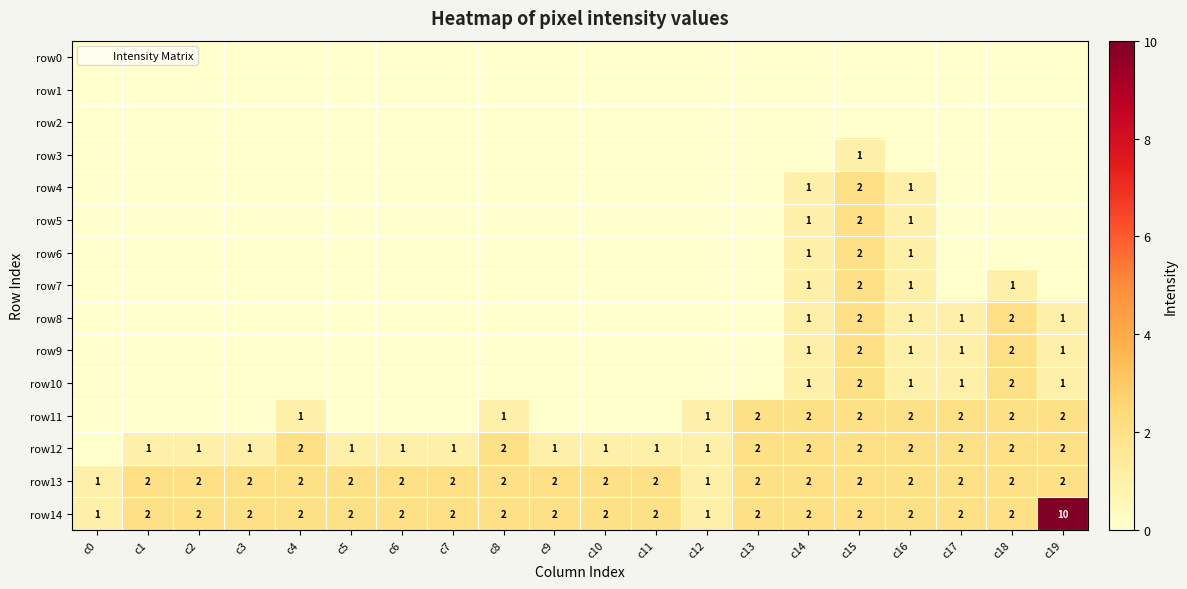

Which category has the highest value in the row14 series?

c19